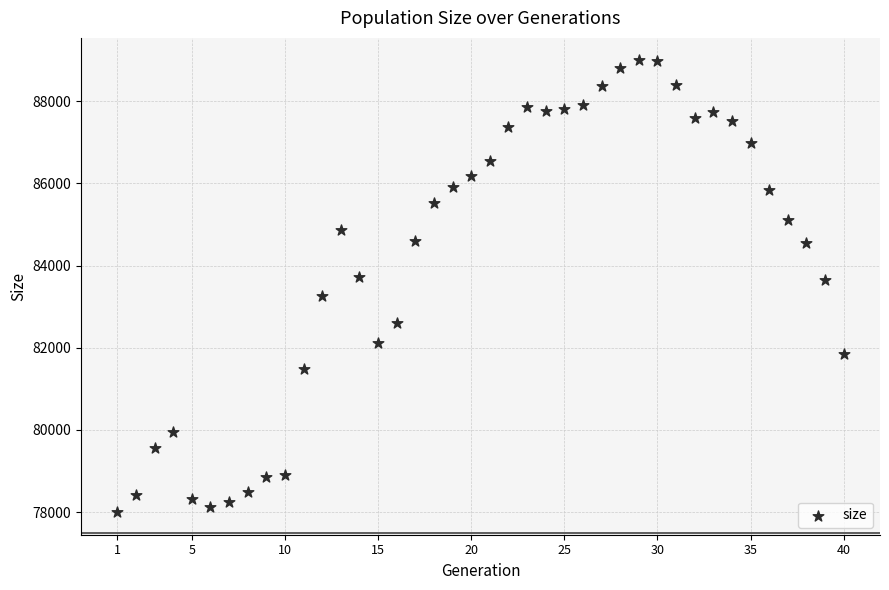

What is the range of Y values (max minus min)?

10997